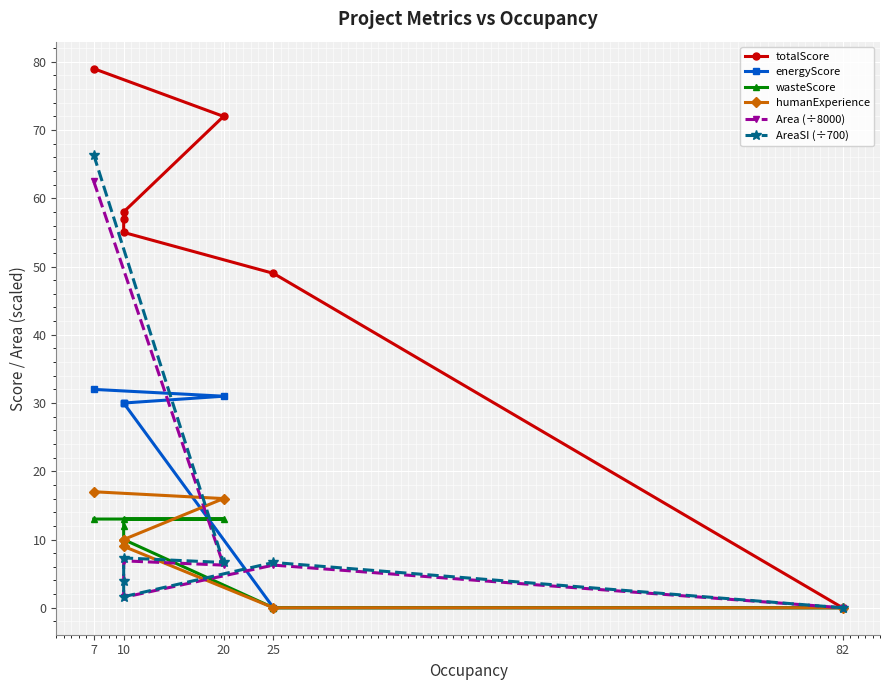

Does the chart display data point markers on the line(s)?

Yes